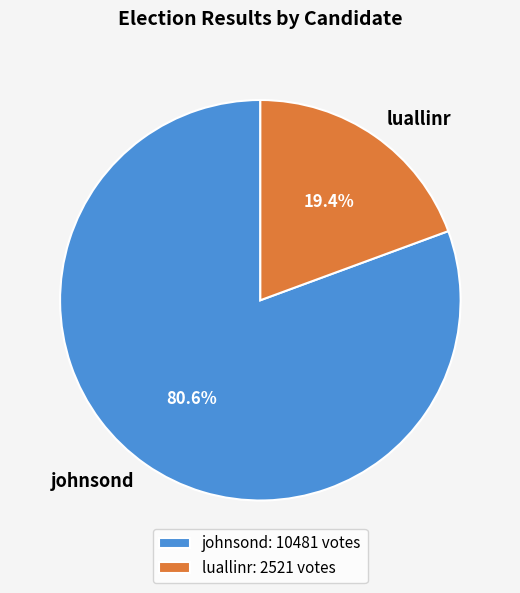

The johnsond slice represents 81% of the pie. True or false?

True